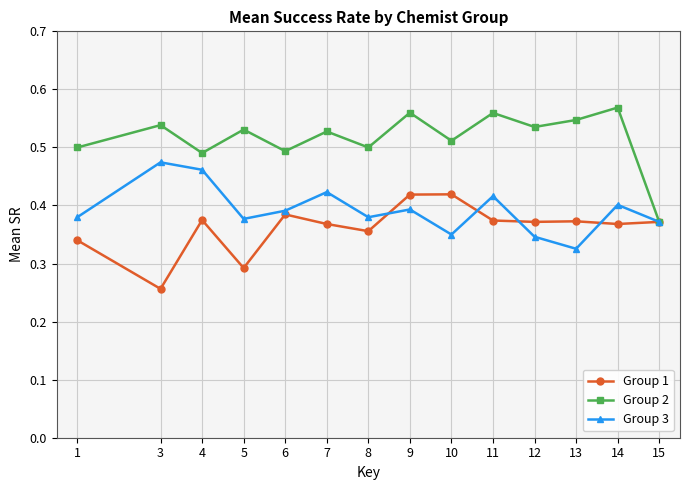

Which series has the largest range (max minus min)?

Group 2